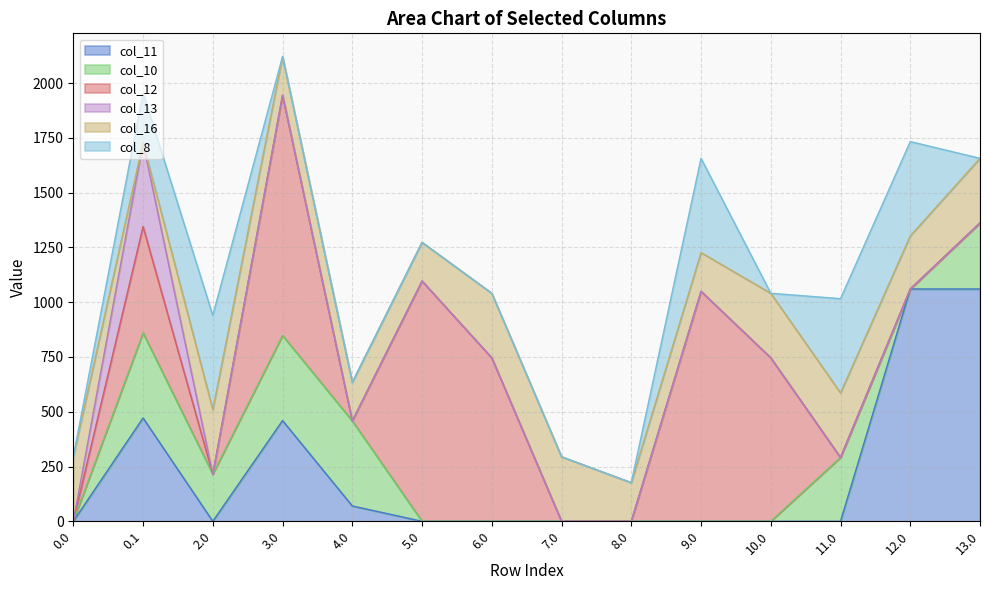

What is the highest value of the col_13 series?

382.7